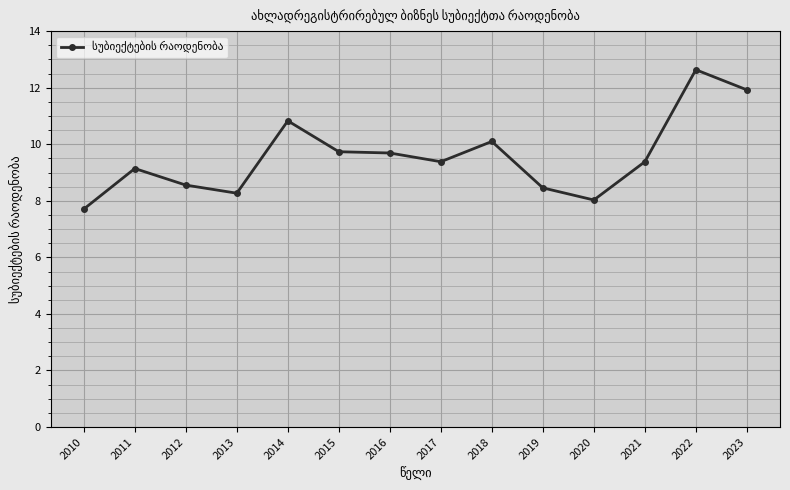

What is the minimum value shown in the chart?

7.7